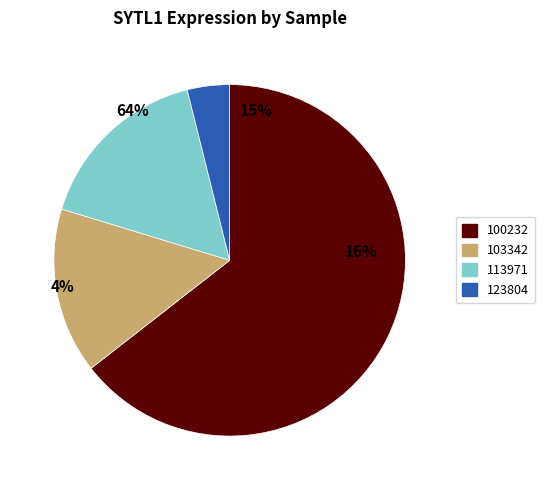

What is the smallest slice in the pie chart?

123804